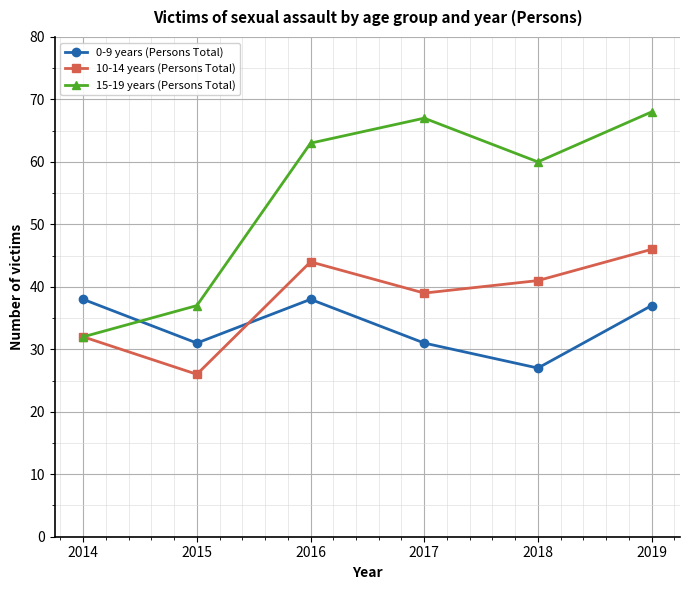

What is the value of the 0-9 years (Persons Total) point at the 6th from the left?

37